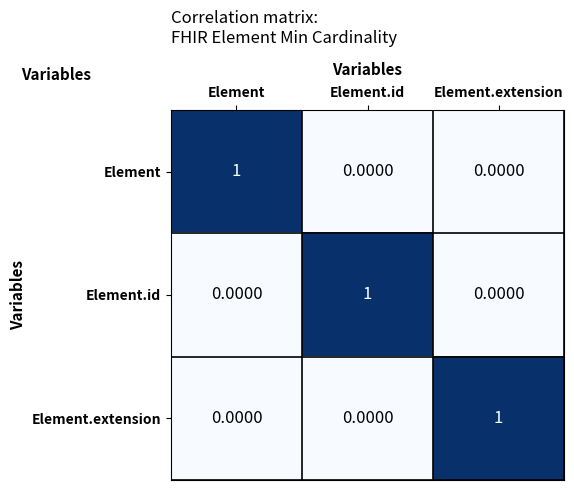

What is the greatest value displayed?

1